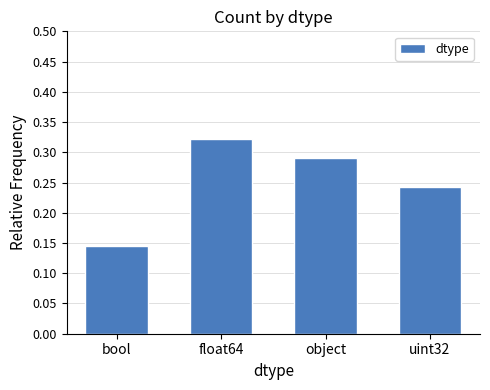

Rank the categories by value from lowest to highest.

bool, uint32, object, float64